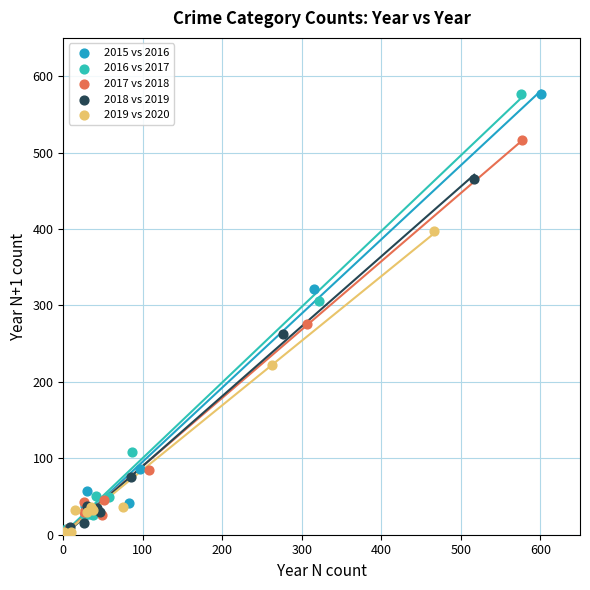

What are all the series names shown in the legend?

2015 vs 2016, 2016 vs 2017, 2017 vs 2018, 2018 vs 2019, 2019 vs 2020